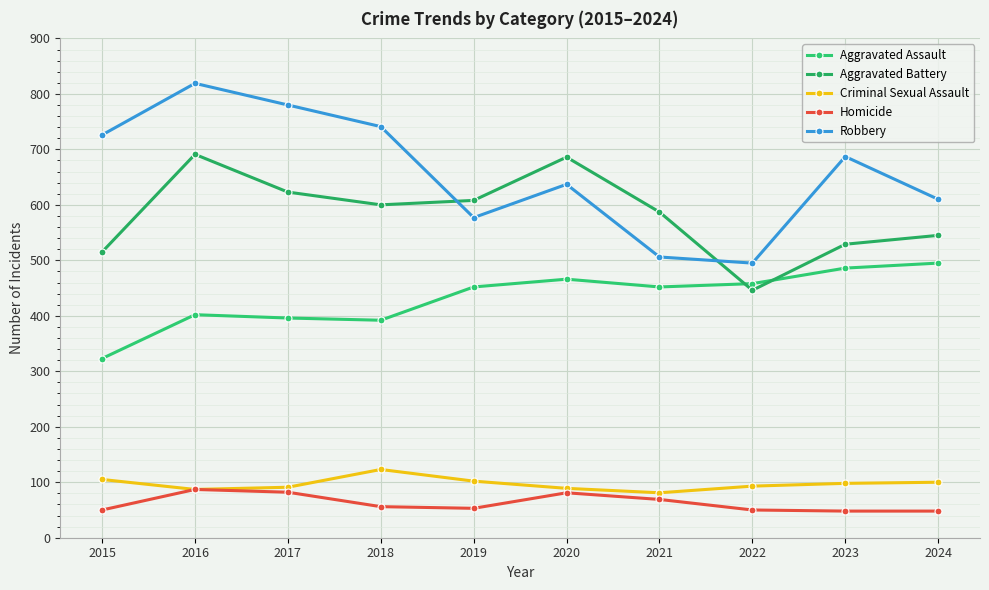

How many lines are shown in the chart?

5